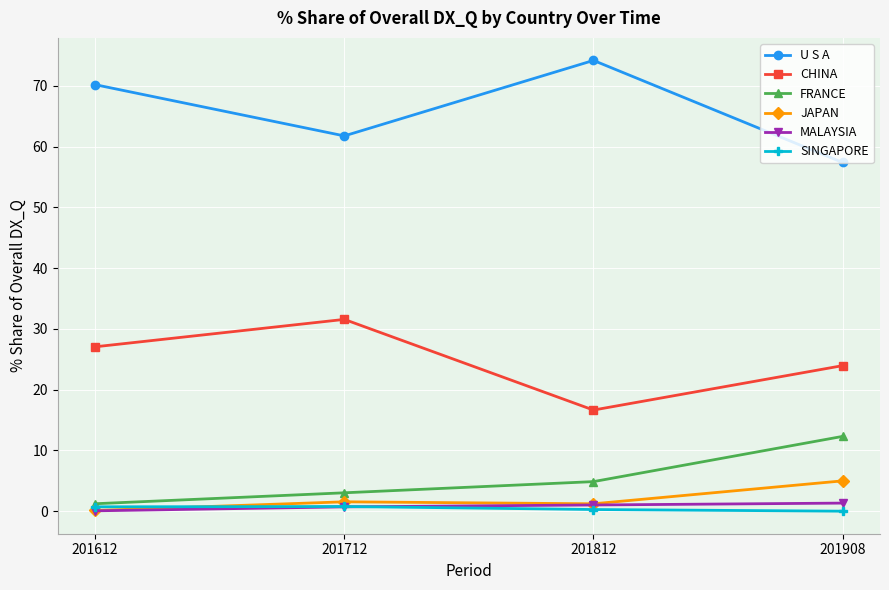

What is the spread (max minus min) of values at 201812?

73.9